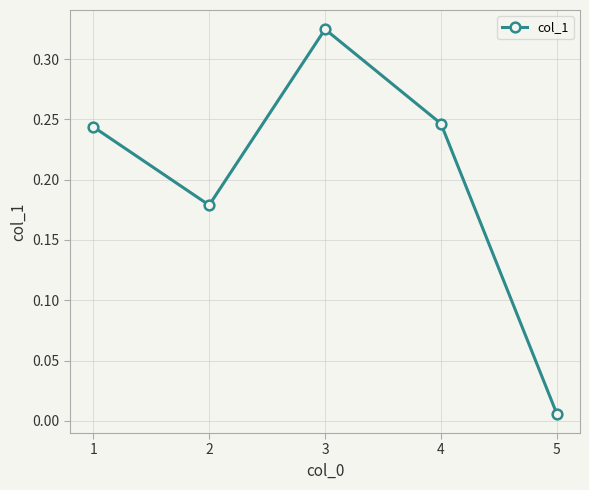

The chart shows a value of 0.4 at 4. True or false?

False